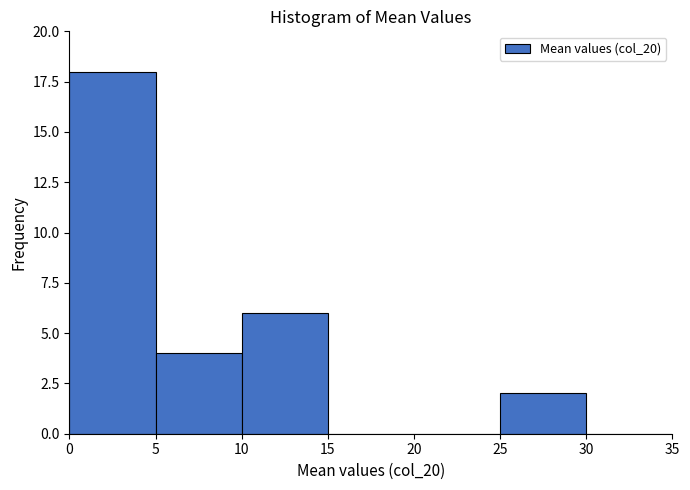

Reading left to right, transcribe this chart: for each bar, give the range it covers on the x-axis and its height. The values are not printed on the chart, so give them approximately, as read against the axis.

0 to 5: 18
5 to 10: 4
10 to 15: 6
15 to 20: 0
20 to 25: 0
25 to 30: 2
30 to 35: 0